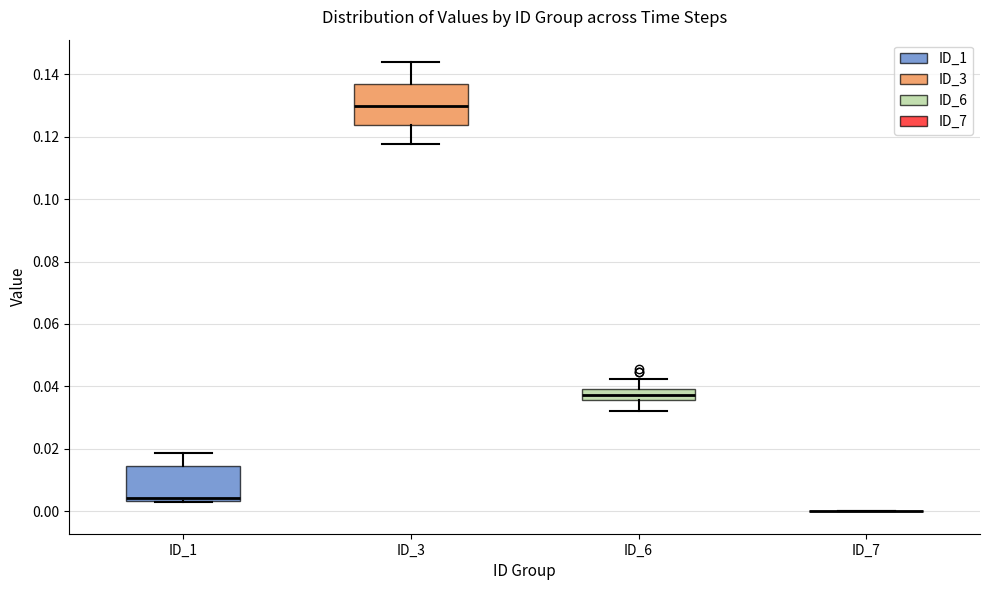

Reading left to right, transcribe this box plot: for each box, give where its median line is, the range the box spans, and where its two whiskers end, as read against the y-axis. The values are not printed on the chart, so give them approximately, as read against the axis.

ID_1: median 0.004 (just above the box's lower edge), box 0.004 to 0.014, whiskers 0.002 to 0.018
ID_3: median 0.130, box 0.124 to 0.136, whiskers 0.118 to 0.144
ID_6: median 0.038, box 0.036 to 0.040, whiskers 0.032 to 0.042
ID_7: box collapsed to a line at 0.000, whiskers 0.000 to 0.000